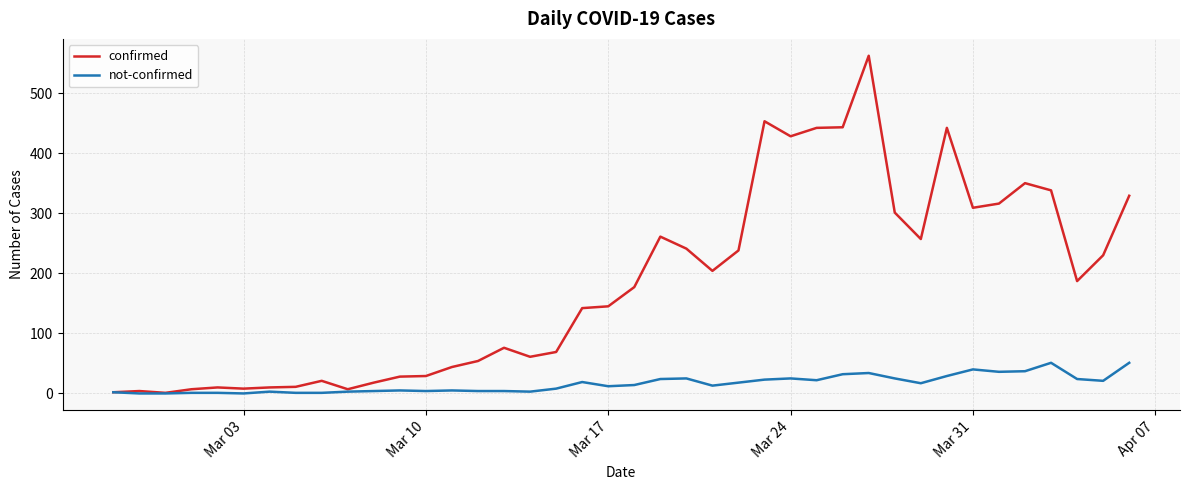

Which series has the widest spread of values?

confirmed